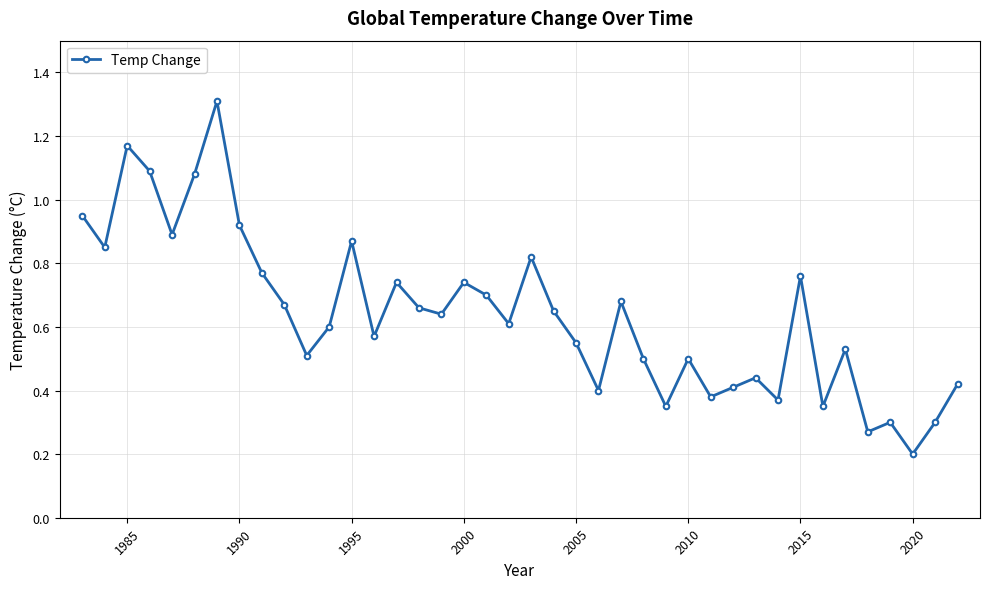

True or false: the data has more than 0 interior local peaks.

True